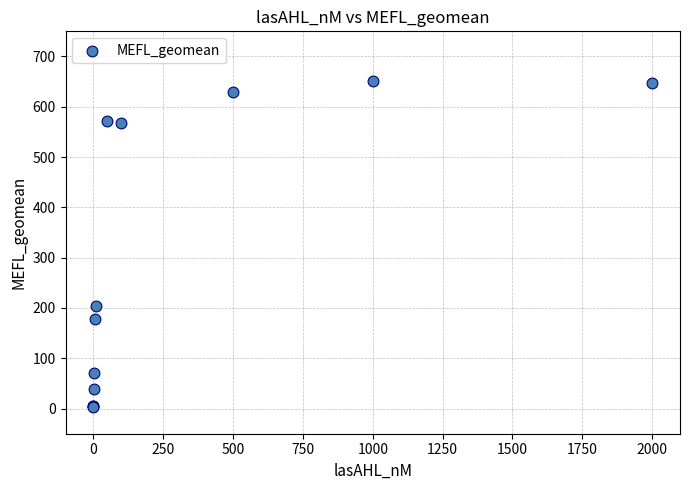

What Y value in the scatter plot is closest to 327?

203.0